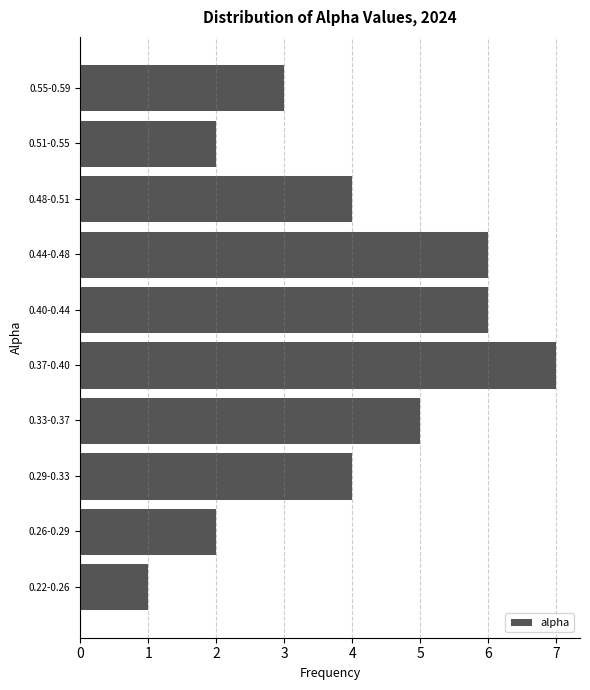

Reading bottom to top, extract all data points from this chart.

0.22-0.26=1	0.26-0.29=2	0.29-0.33=4	0.33-0.37=5	0.37-0.40=7	0.40-0.44=6	0.44-0.48=6	0.48-0.51=4	0.51-0.55=2	0.55-0.59=3